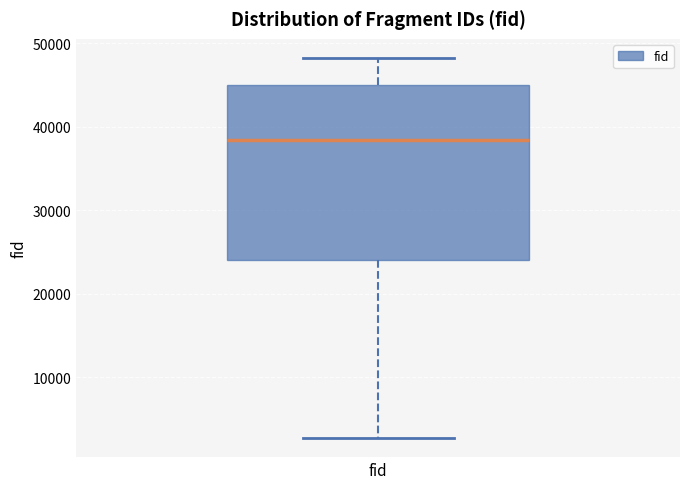

Where is the lower edge of the box for fid on the y-axis? The values are not printed on the chart, so give them approximately, as read against the axis.

24000